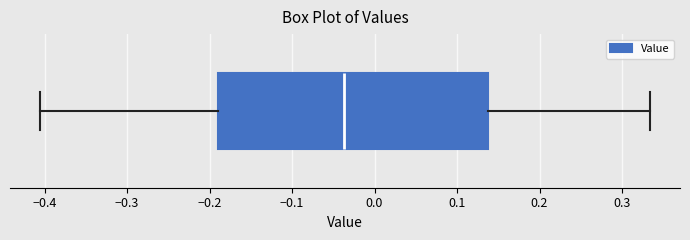

Transcribe this box plot: give where the median line is, the range the box spans, and where the two whiskers end, as read against the x-axis. The values are not printed on the chart, so give them approximately, as read against the axis.

median -0.04, box -0.19 to 0.14, whiskers -0.40 to 0.33